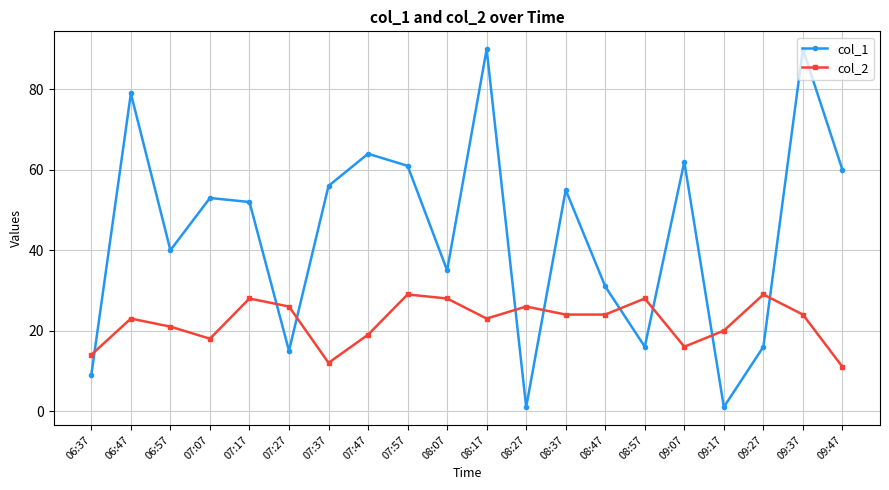

Where do col_1 and col_2 first cross each other?

06:37 and 06:47